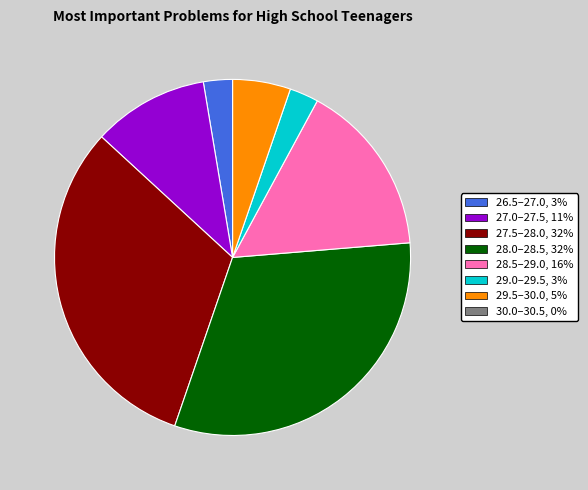

Between 29.5–30.0, 5% and 28.5–29.0, 16%, which is larger?

28.5–29.0, 16%